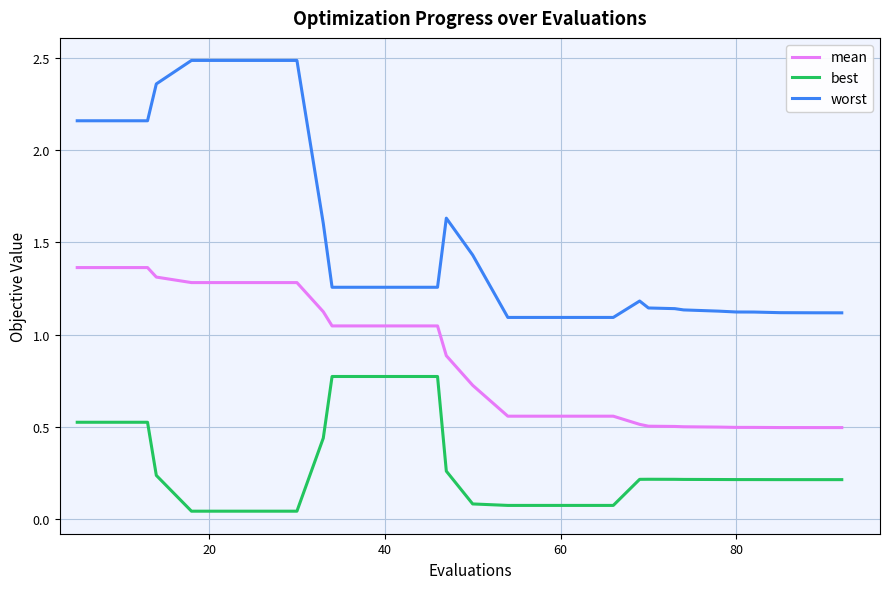

True or false: mean and best intersect in this chart.

False